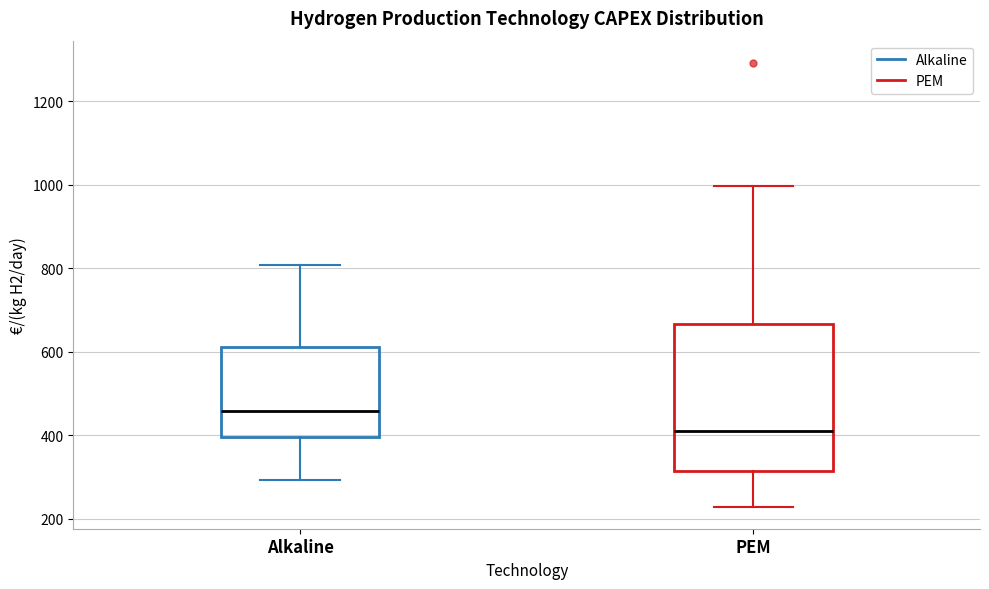

Reading left to right, read every box against the y-axis: the position of its median line, the range the box covers, and the ends of its whiskers. The values are not printed on the chart, so give them approximately, as read against the axis.

Alkaline: median 460, box 400 to 620, whiskers 300 to 800
PEM: median 420, box 320 to 660, whiskers 220 to 1000